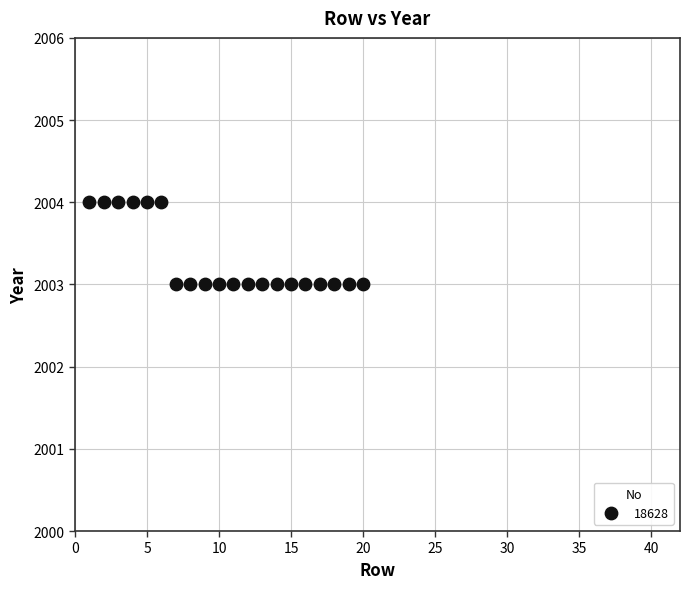

What is the range of X values (max minus min)?

19